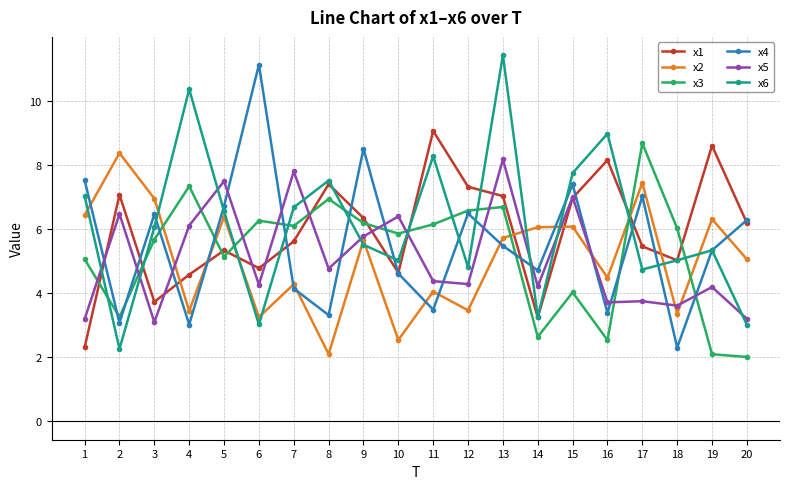

Between 8 and 18, which series saw the biggest shift?

x6